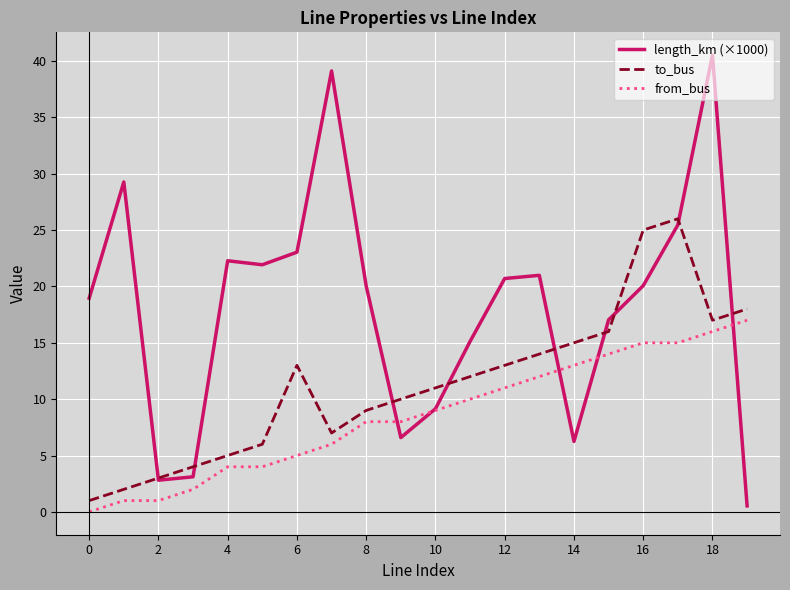

At how many categories does at least one series exceed 24?

5